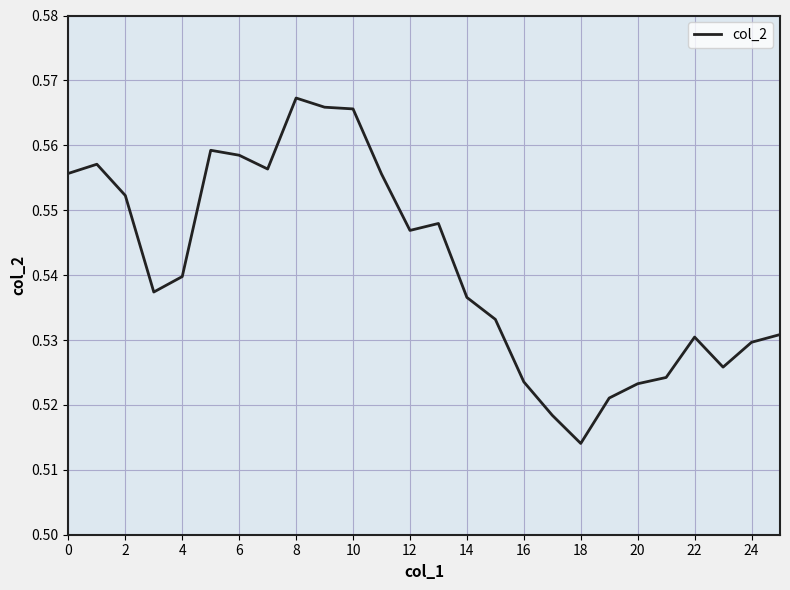

Does the chart display data point markers on the line(s)?

No